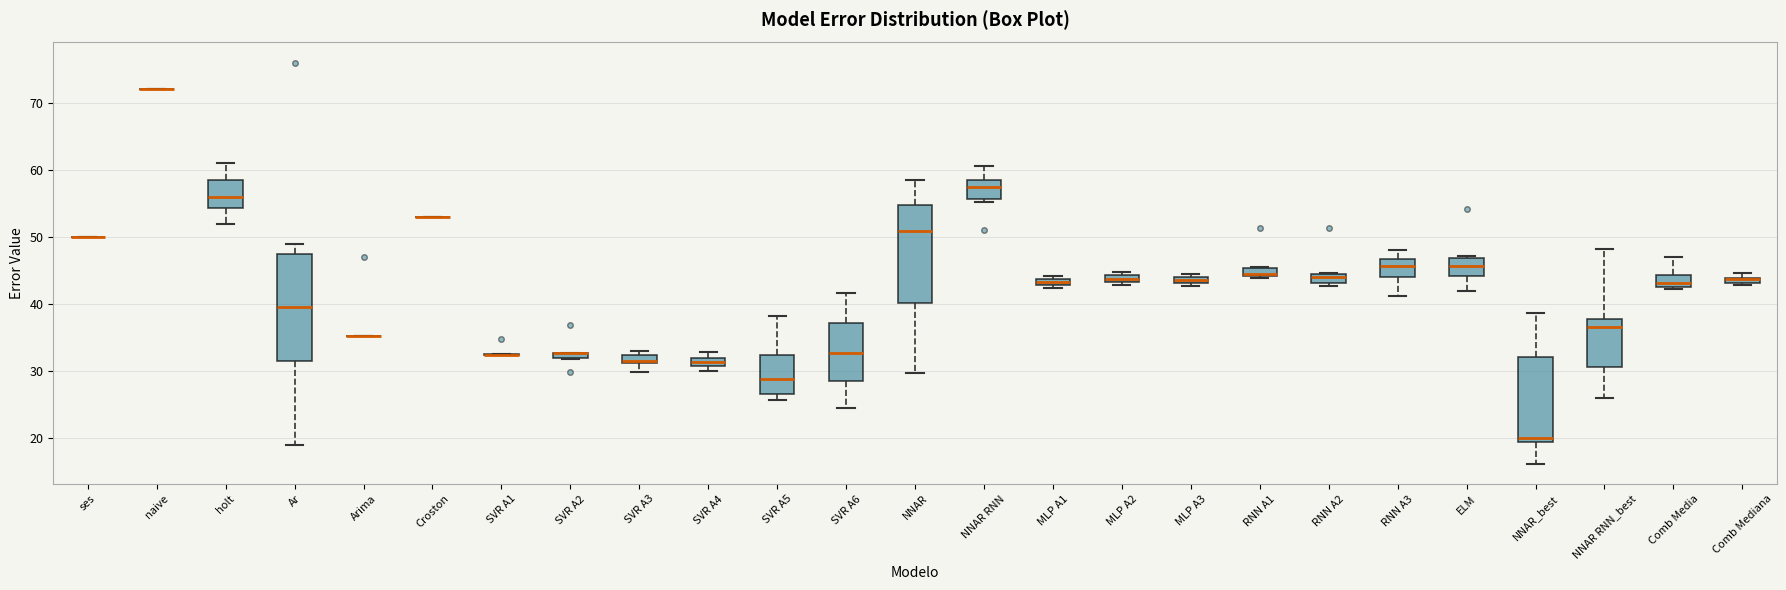

Where is the lower edge of the box for SVR A4 on the y-axis? The values are not printed on the chart, so give them approximately, as read against the axis.

31